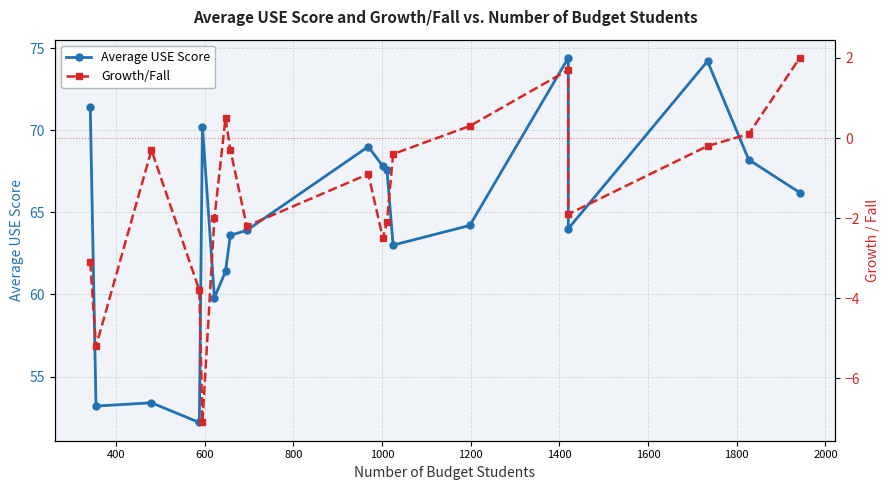

The value of Growth/Fall at 1800 is -3.7. True or false?

False